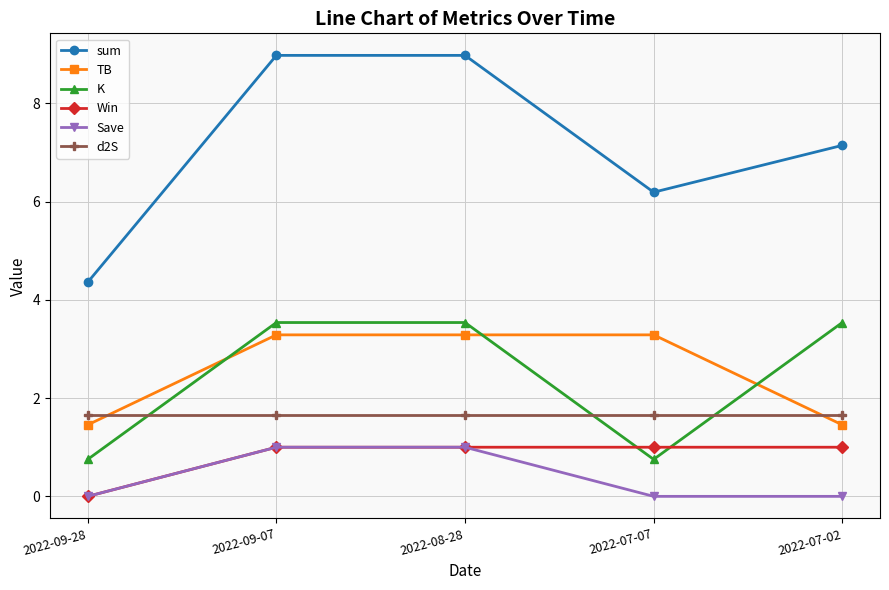

True or false: sum and K intersect in this chart.

False